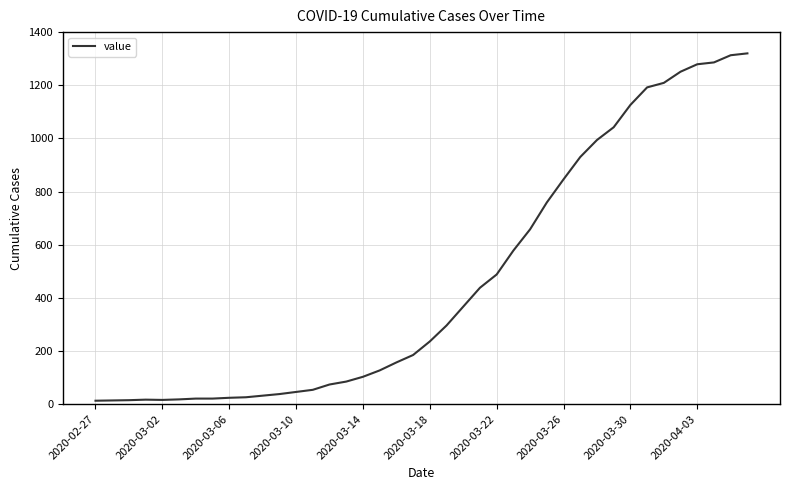

What is the greatest value displayed?

1320